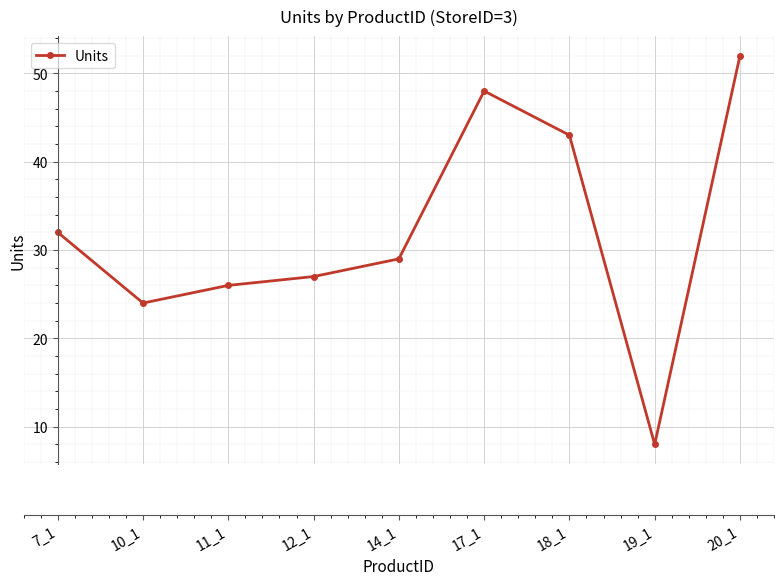

What is the sum of the values at 11_1 and 14_1?

55